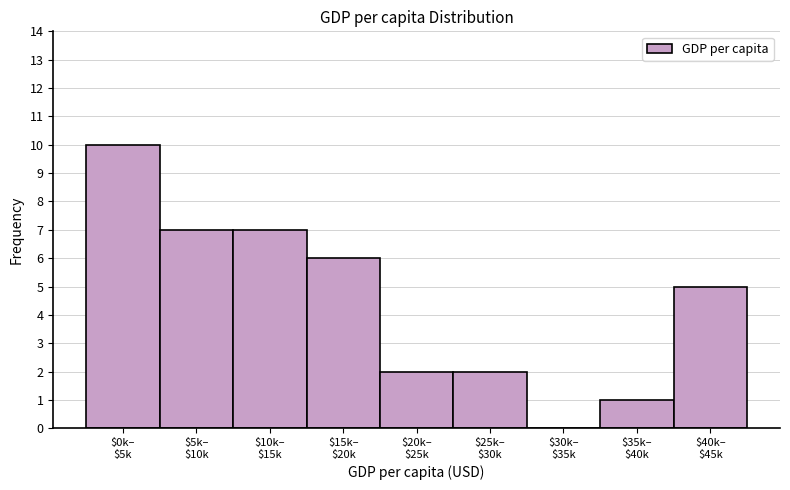

What is the maximum value shown in the chart?

10